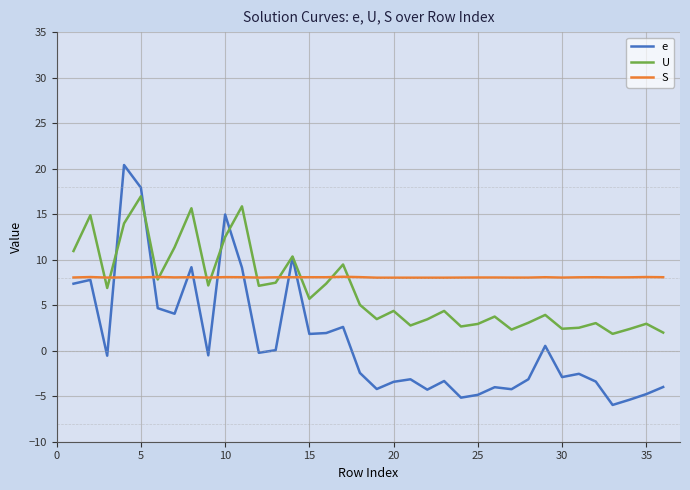

What is the minimum value for U?

1.9